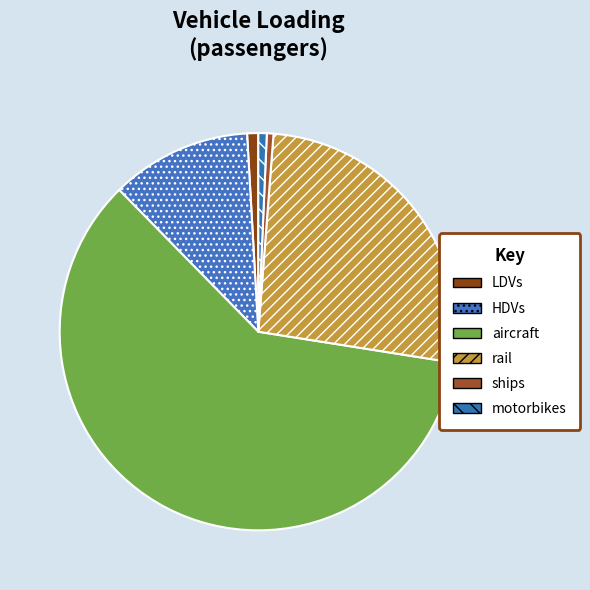

What percentage is the aircraft slice, to the nearest percent?

60%